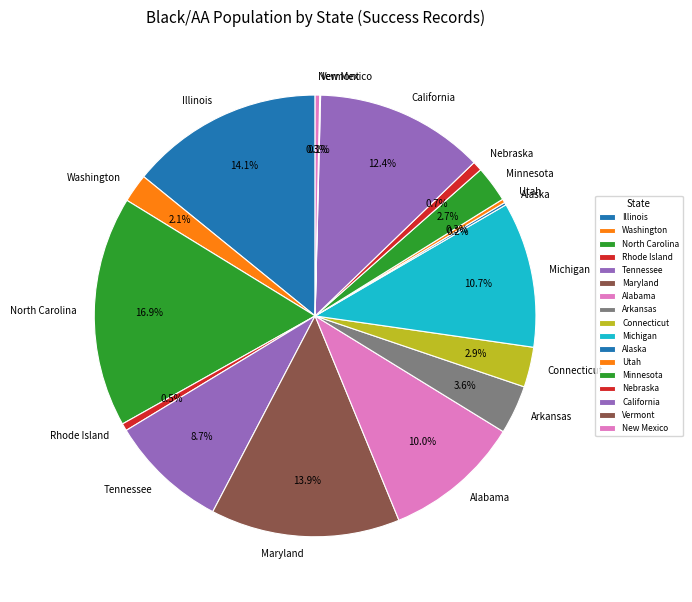

Which slice is the largest?

North Carolina